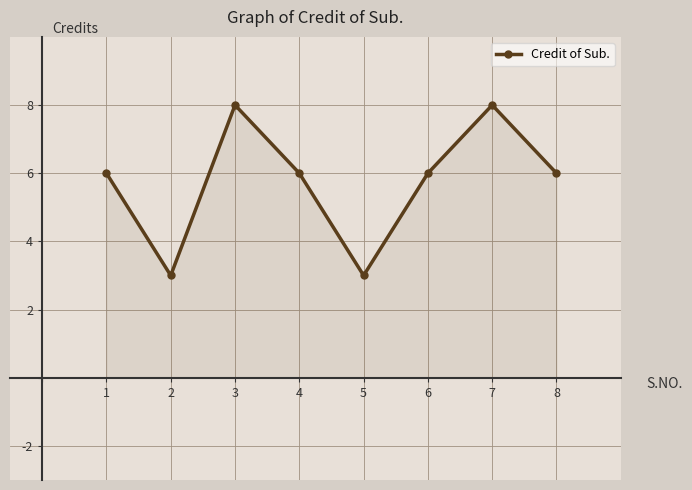

What is the difference between the second highest and minimum values?

5